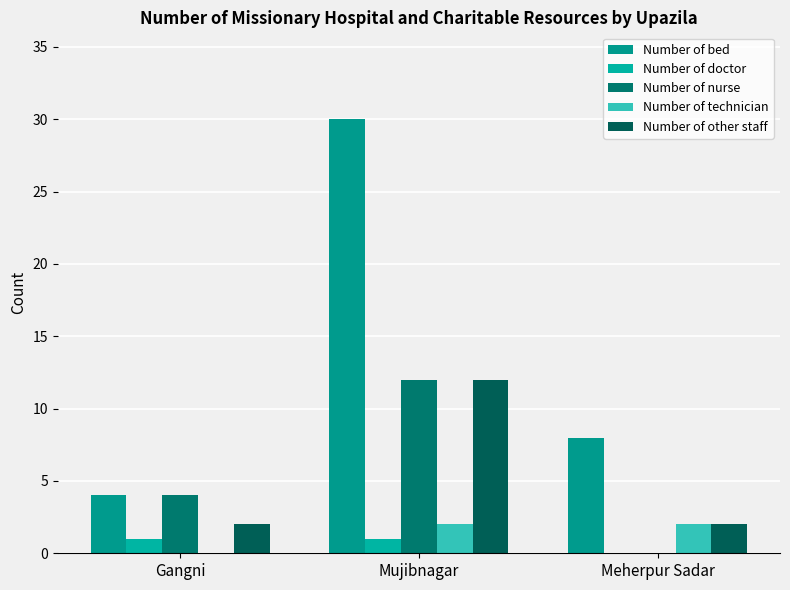

Reading right to left, transcribe all the data shown in this chart.

Number of bed: Meherpur Sadar=8	Mujibnagar=30	Gangni=4
Number of doctor: Meherpur Sadar=0	Mujibnagar=1	Gangni=1
Number of nurse: Meherpur Sadar=0	Mujibnagar=12	Gangni=4
Number of technician: Meherpur Sadar=2	Mujibnagar=2	Gangni=0
Number of other staff: Meherpur Sadar=2	Mujibnagar=12	Gangni=2